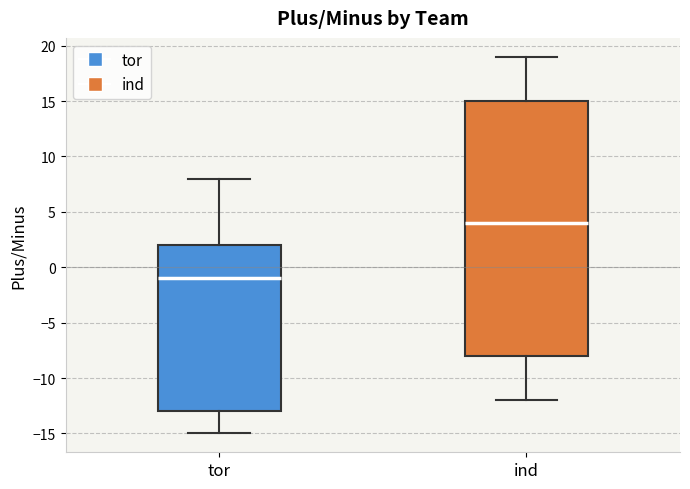

Where is the upper edge of the box for tor on the y-axis? The values are not printed on the chart, so give them approximately, as read against the axis.

2